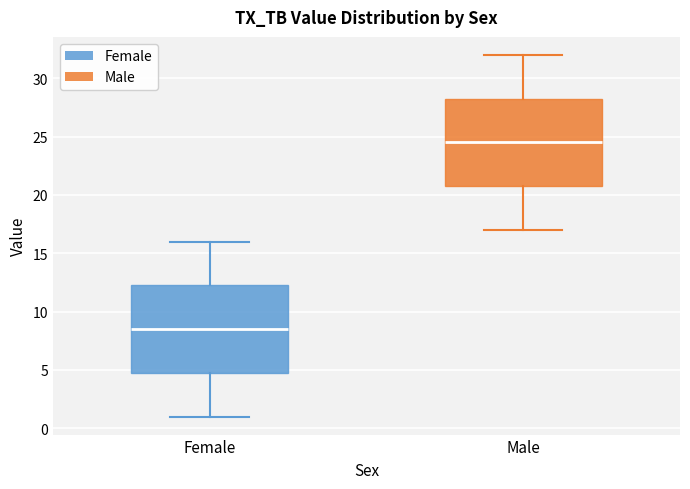

Reading left to right, read every box against the y-axis: the position of its median line, the range the box covers, and the ends of its whiskers. The values are not printed on the chart, so give them approximately, as read against the axis.

Female: median 8.5, box 5.0 to 12.5, whiskers 1.0 to 16.0
Male: median 24.5, box 21.0 to 28.5, whiskers 17.0 to 32.0